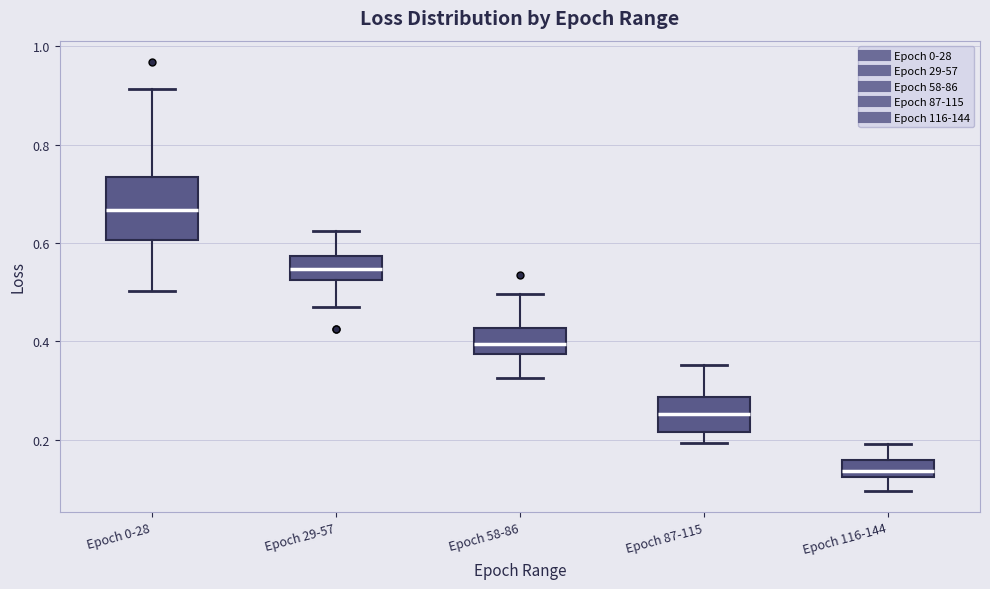

Which box is the tallest, from its lower edge to its upper edge?

Epoch 0-28